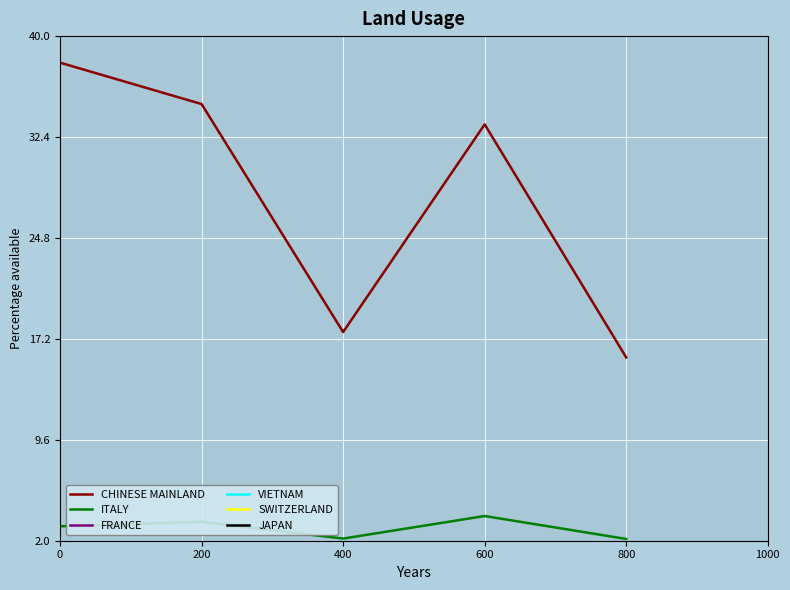

What is the difference between the highest and lowest values at 200?

34.4